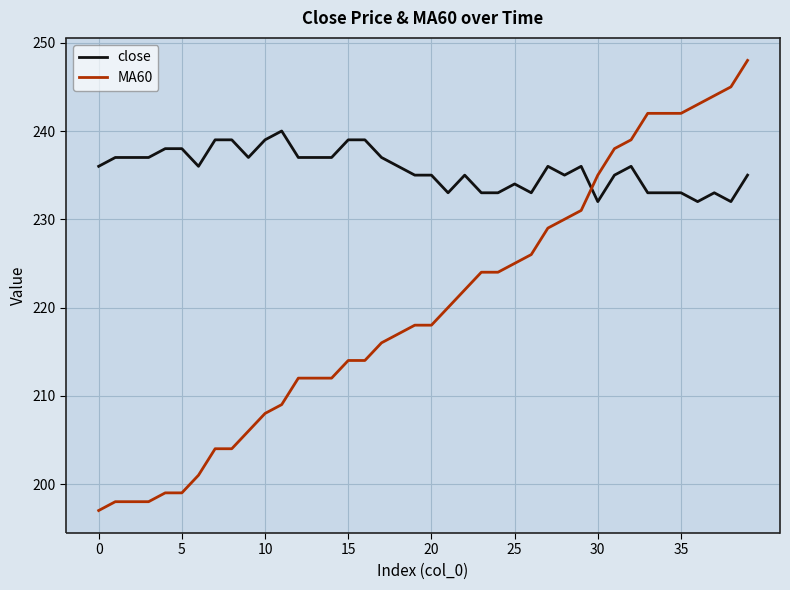

Rank the series by their average value, from highest to lowest.

close, MA60